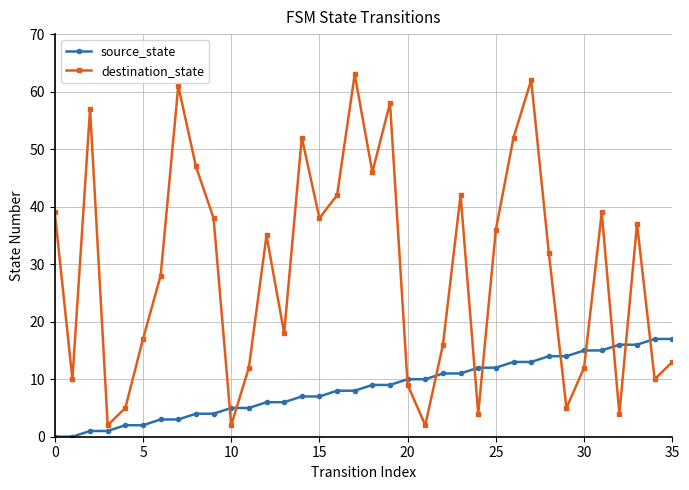

List the series in order of their peak value, highest first.

destination_state, source_state